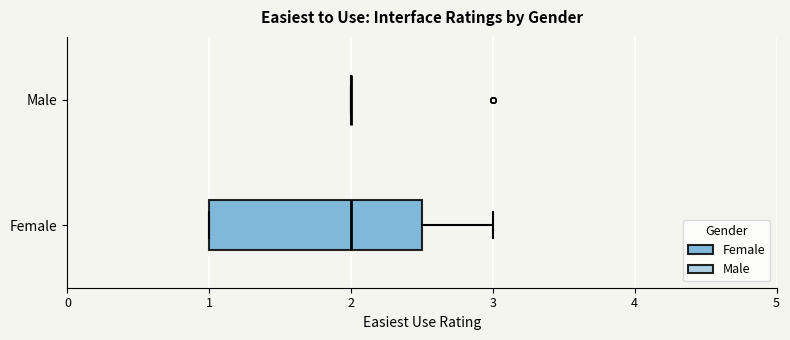

Where does the right whisker of the box for Female end on the x-axis? The values are not printed on the chart, so give them approximately, as read against the axis.

3.0